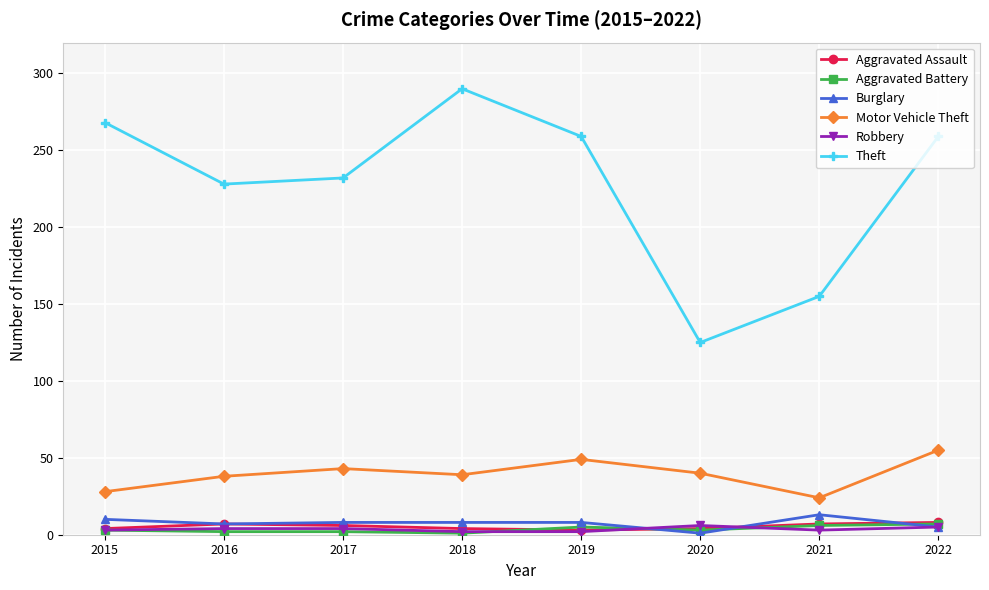

How many data points in Robbery are less than 4?

4